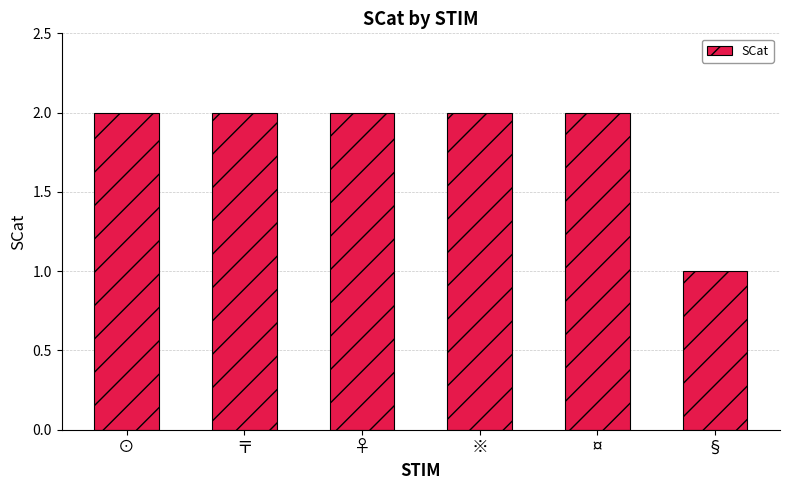

Reading right to left, transcribe all the data shown in this chart.

1	2	2	2	2	2